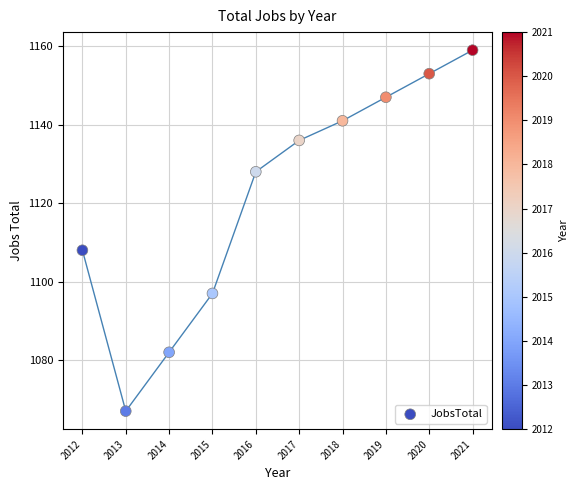

What Y value in the scatter plot is closest to 1113?

1108